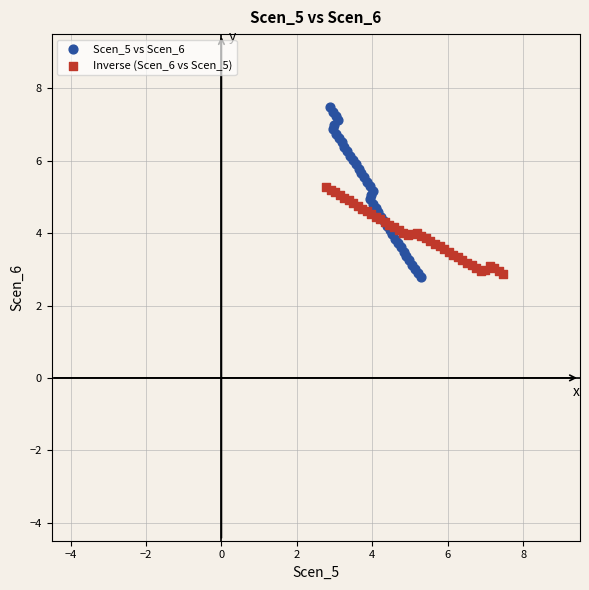

Which series has the widest spread of Y values?

Scen_5 vs Scen_6